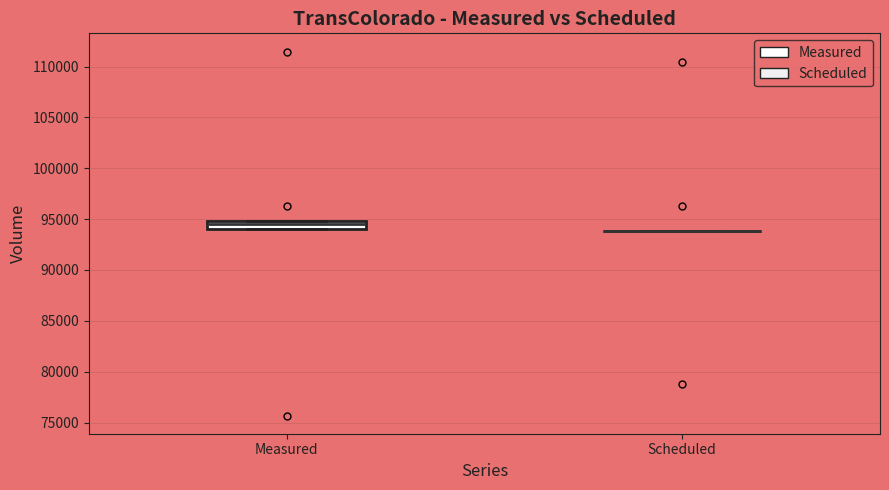

Reading left to right, read every box against the y-axis: the position of its median line, the range the box covers, and the ends of its whiskers. The values are not printed on the chart, so give them approximately, as read against the axis.

Measured: median 94500, box 94000 to 95000, whiskers 94000 to 95000
Scheduled: box collapsed to a line at 94000, whiskers 94000 to 94000